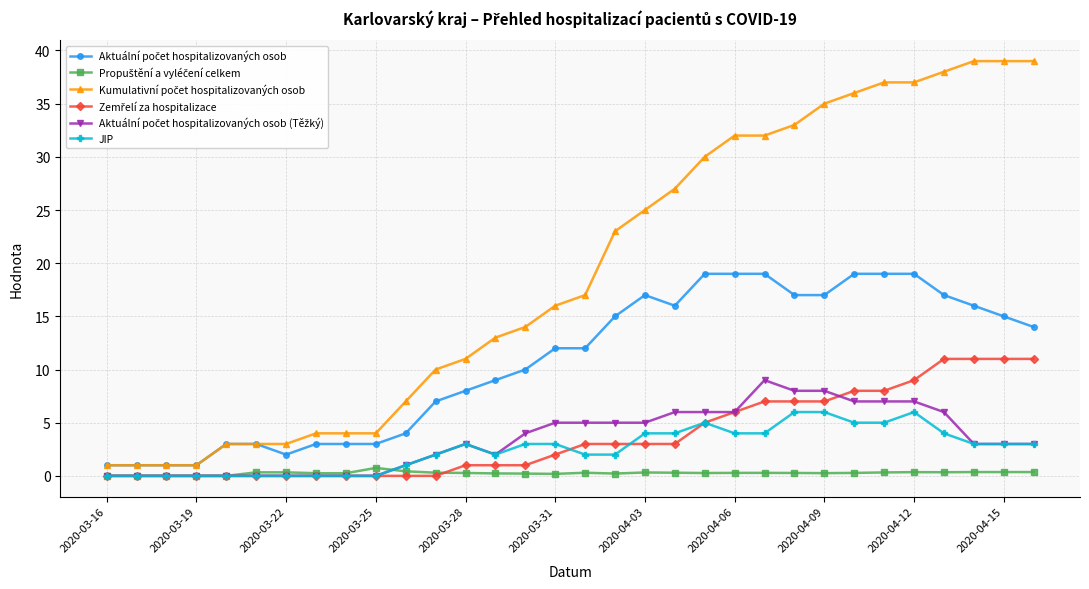

Count the number of data series in this chart.

6